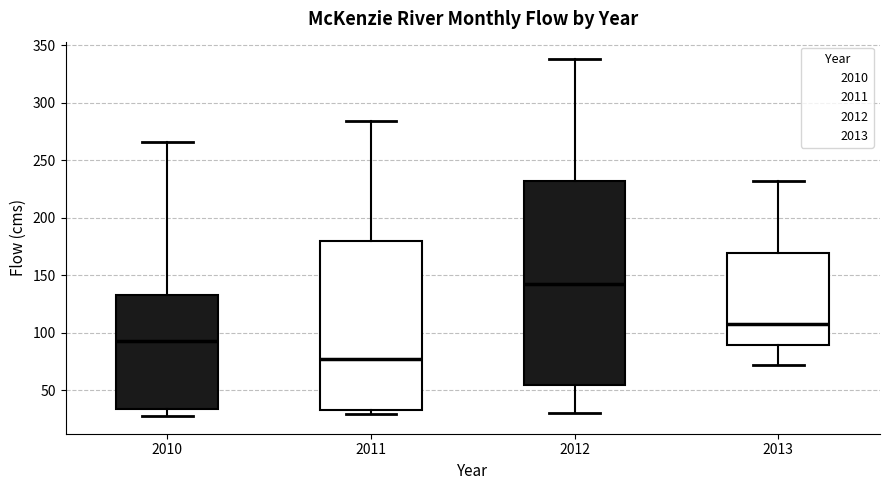

Reading left to right, transcribe this box plot: for each box, give where its median line is, the range the box spans, and where its two whiskers end, as read against the y-axis. The values are not printed on the chart, so give them approximately, as read against the axis.

2010: median 95, box 35 to 130, whiskers 30 to 265
2011: median 75, box 35 to 180, whiskers 30 to 285
2012: median 140, box 55 to 230, whiskers 30 to 340
2013: median 105, box 90 to 170, whiskers 70 to 230